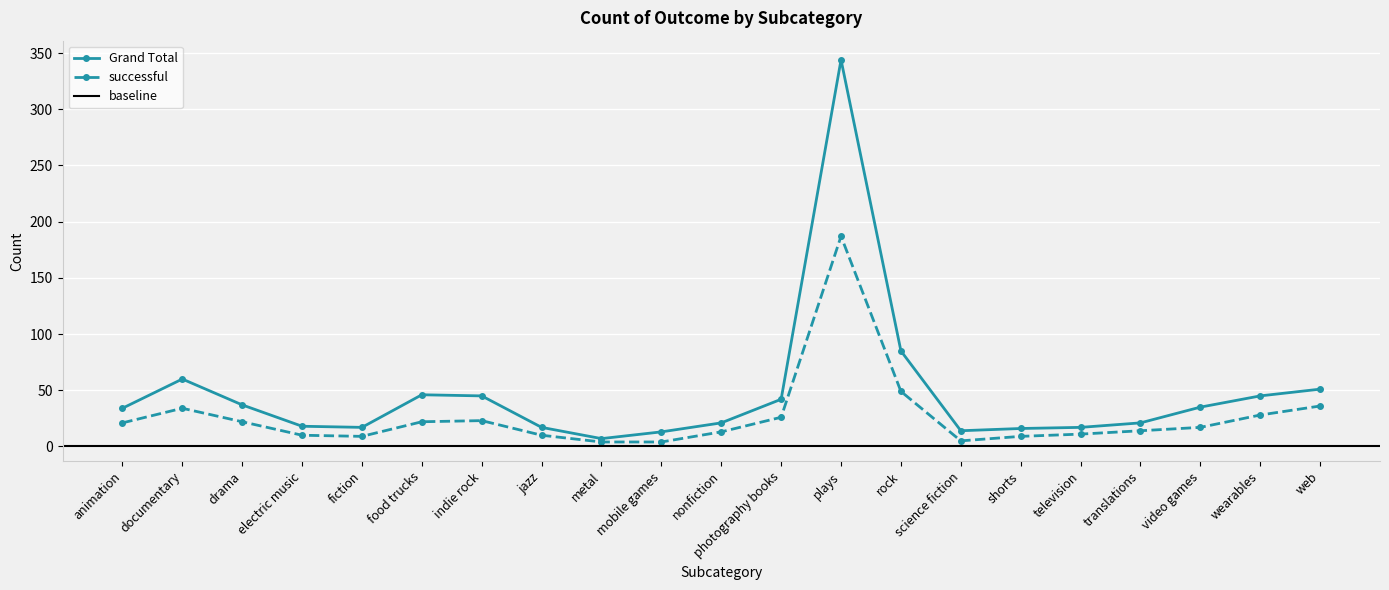

At how many categories does at least one series exceed 215?

1